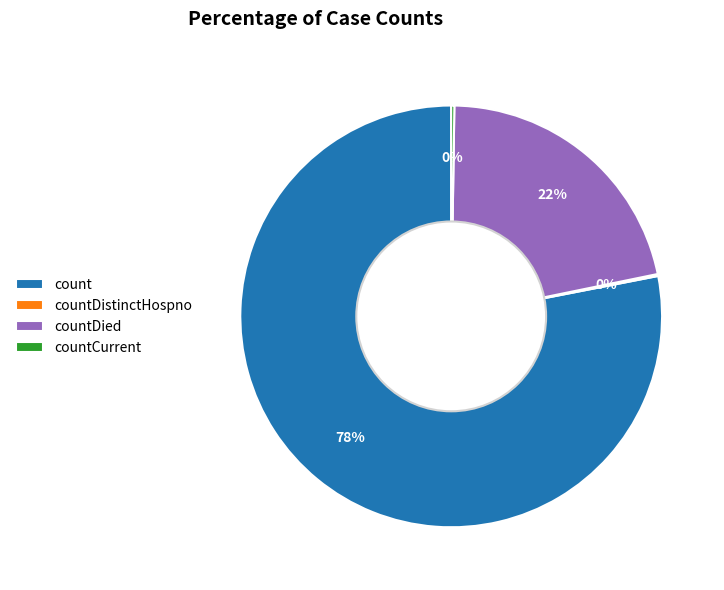

Which slice is the largest?

count